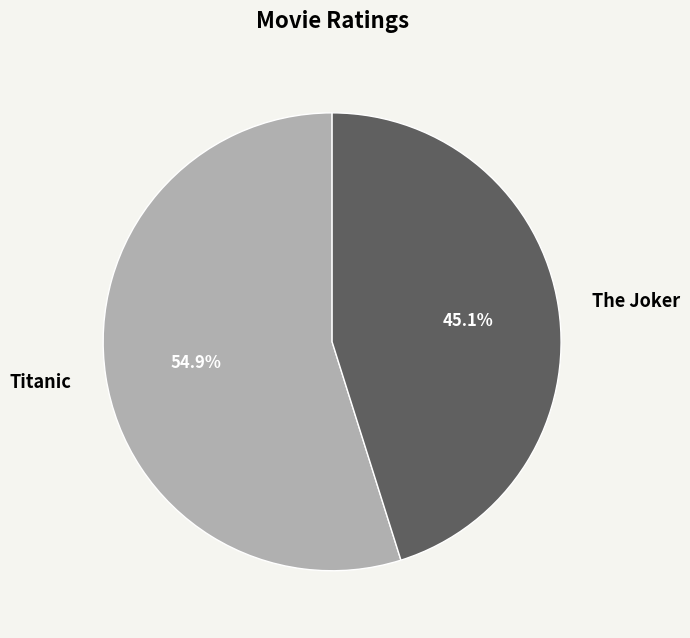

How many segments does this pie chart have?

2